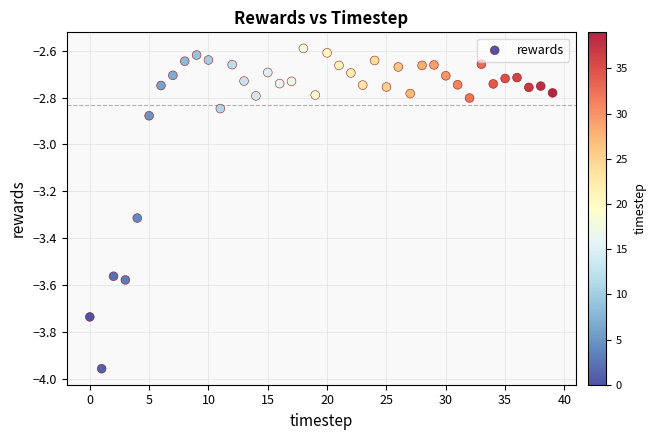

What is the range of Y values (max minus min)?

1.4